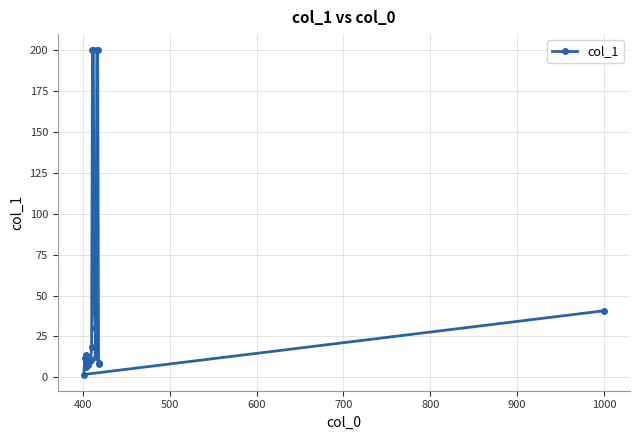

What is the average value?

52.2